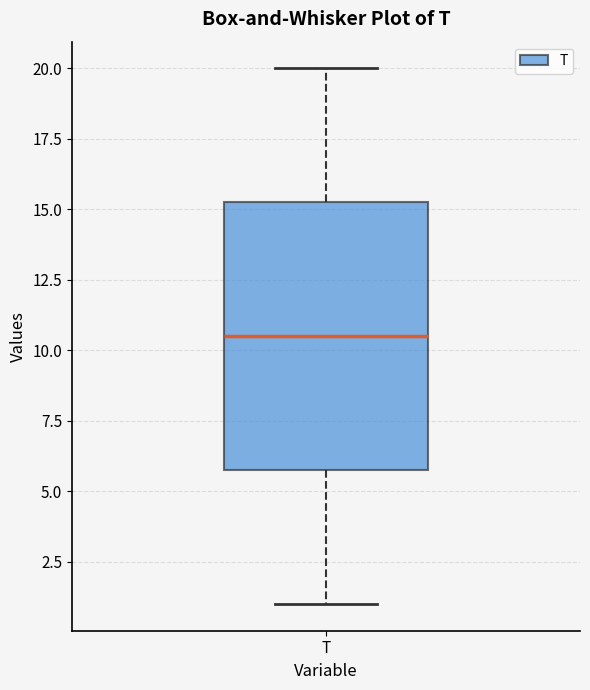

Where is the upper edge of the box for T on the y-axis? The values are not printed on the chart, so give them approximately, as read against the axis.

15.5